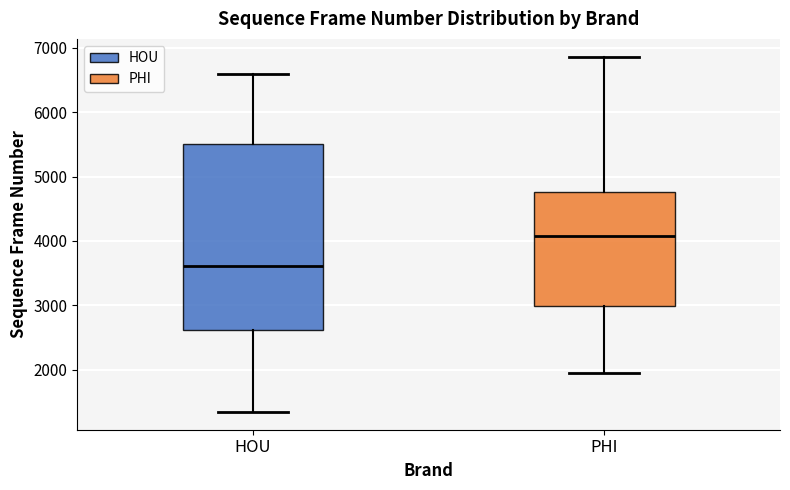

Reading left to right, transcribe this box plot: for each box, give where its median line is, the range the box spans, and where its two whiskers end, as read against the y-axis. The values are not printed on the chart, so give them approximately, as read against the axis.

HOU: median 3600, box 2600 to 5500, whiskers 1300 to 6600
PHI: median 4100, box 3000 to 4800, whiskers 2000 to 6900